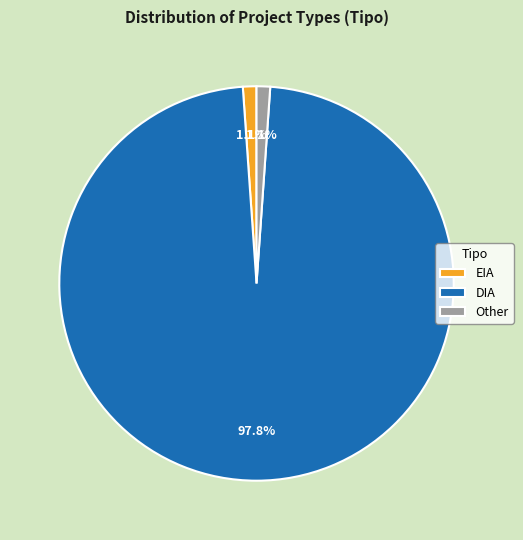

To the nearest percent, what is the average slice percentage?

33%